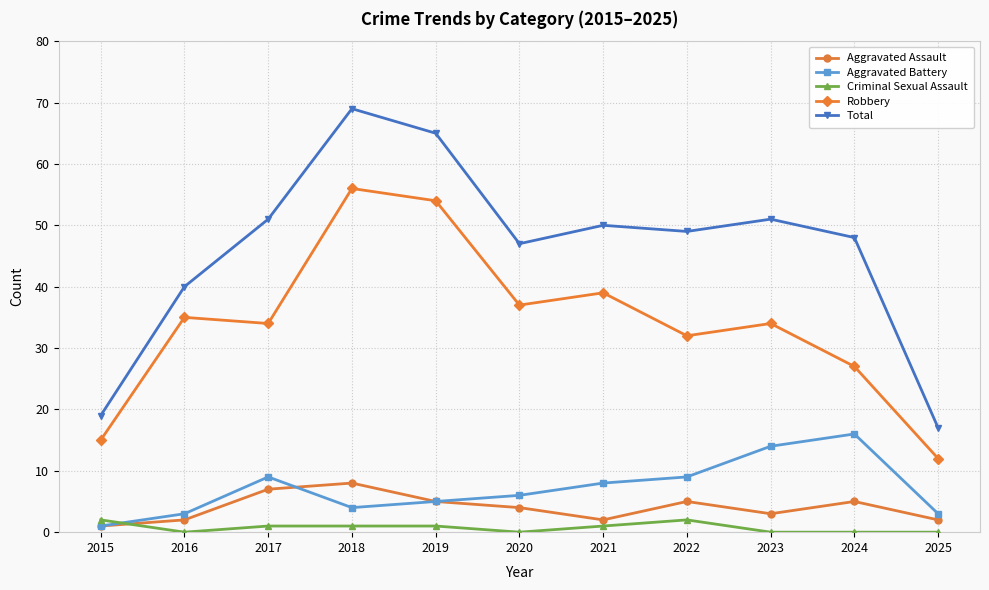

True or false: Total and Aggravated Assault cross at least once.

False